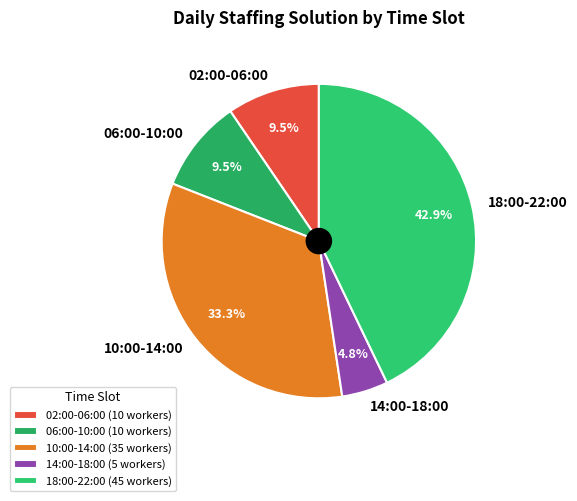

What percentage do 10:00-14:00 and 14:00-18:00 together represent?

38.1%